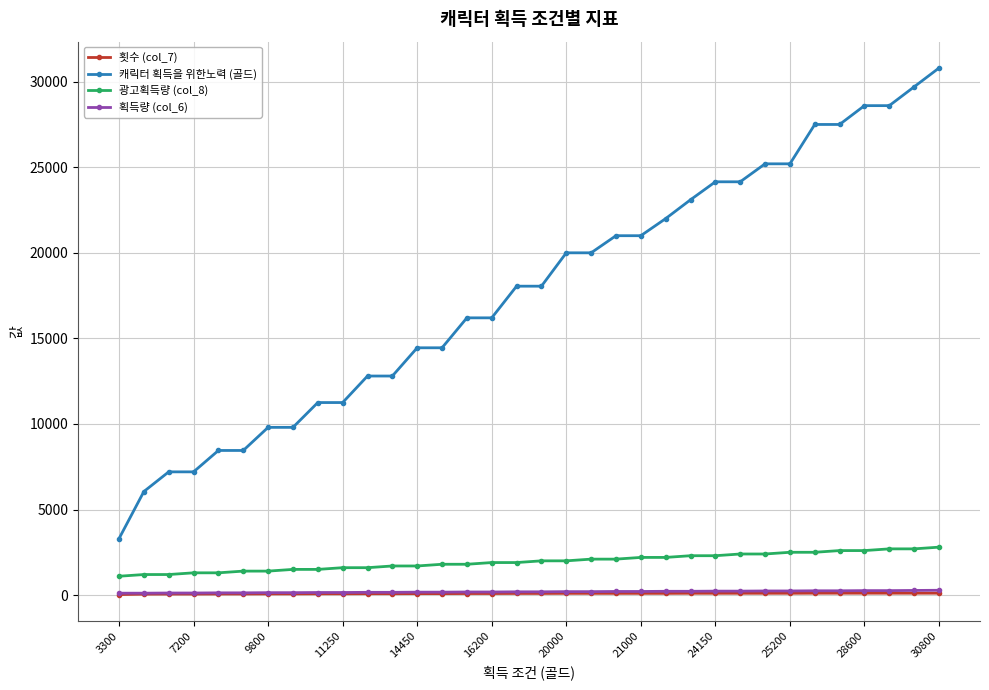

How many data points does each series have?

34